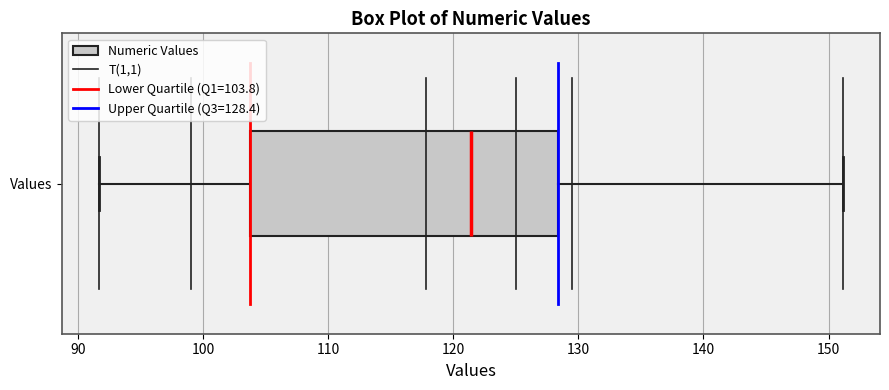

Transcribe this box plot: give where the median line is, the range the box spans, and where the two whiskers end, as read against the x-axis. The values are not printed on the chart, so give them approximately, as read against the axis.

median 121, box 104 to 128, whiskers 92 to 151